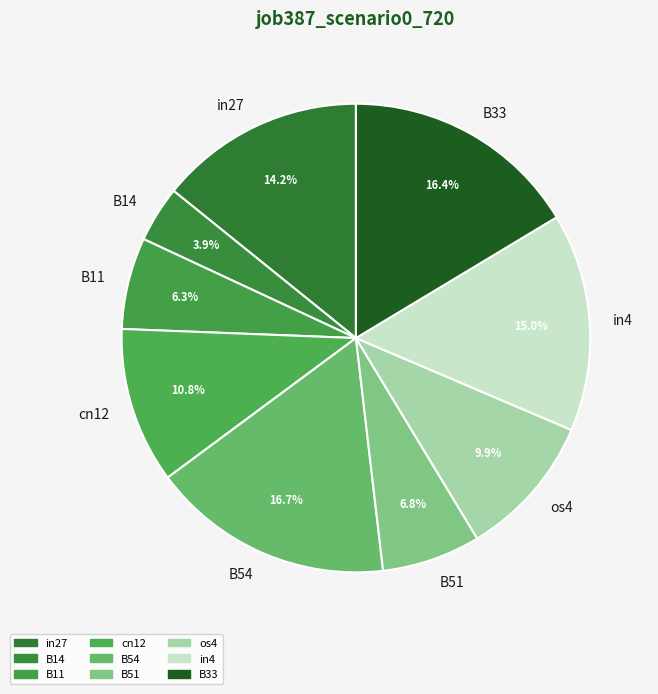

Is it true that os4 is 4% of the pie?

False